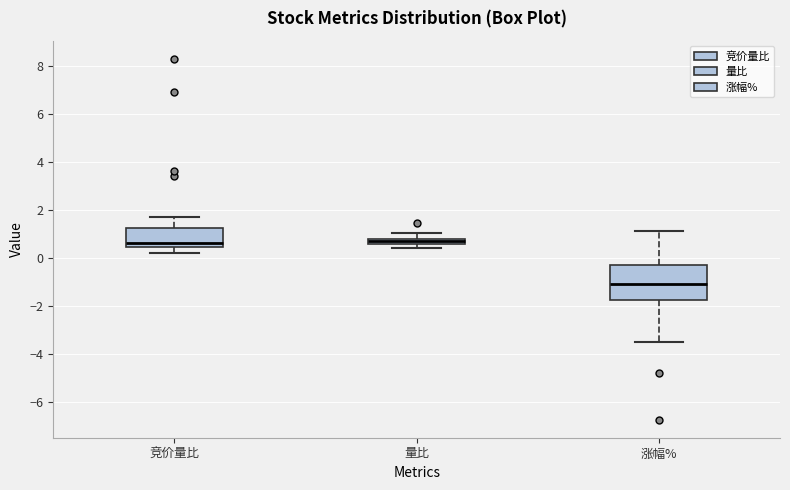

Comparing the boxes themselves (not the whiskers), which one is the tallest?

涨幅%